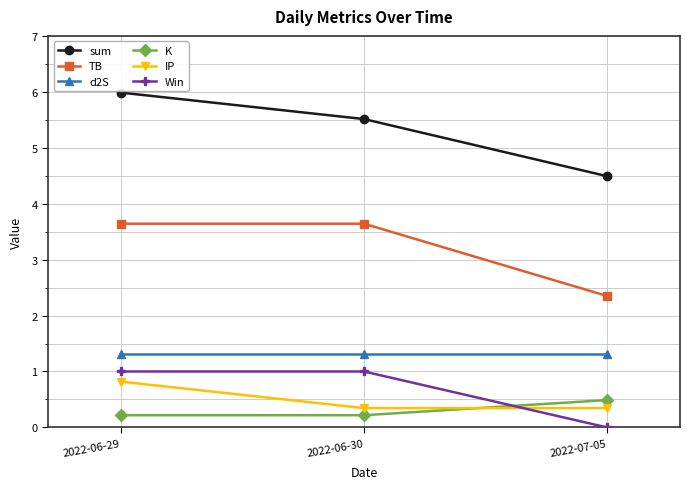

What is the maximum value for TB?

3.6